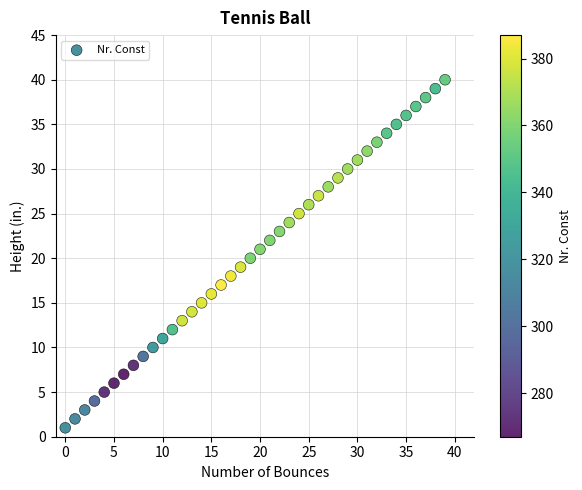

What is the range of Y values (max minus min)?

39